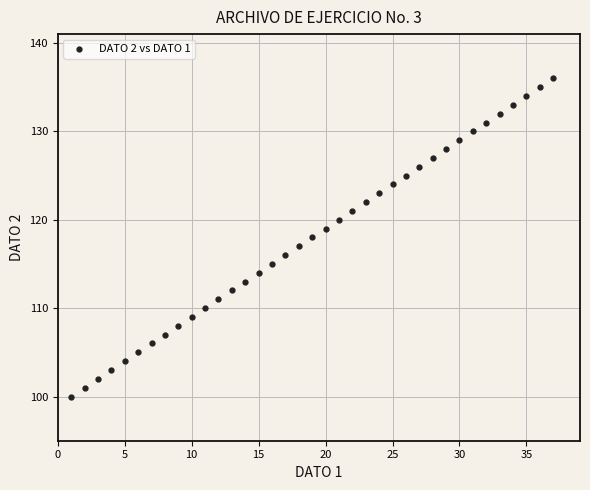

What is the range of Y values (max minus min)?

36